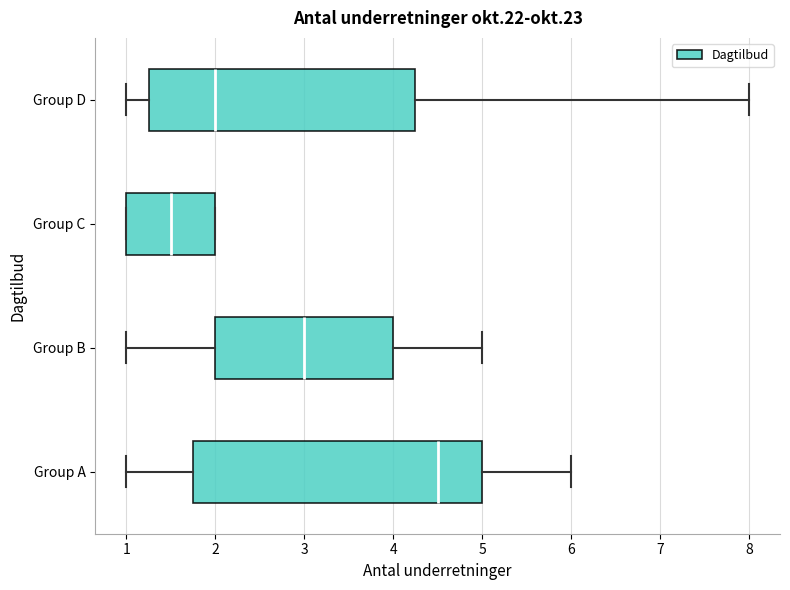

Which box has the furthest to the right median line?

Group A